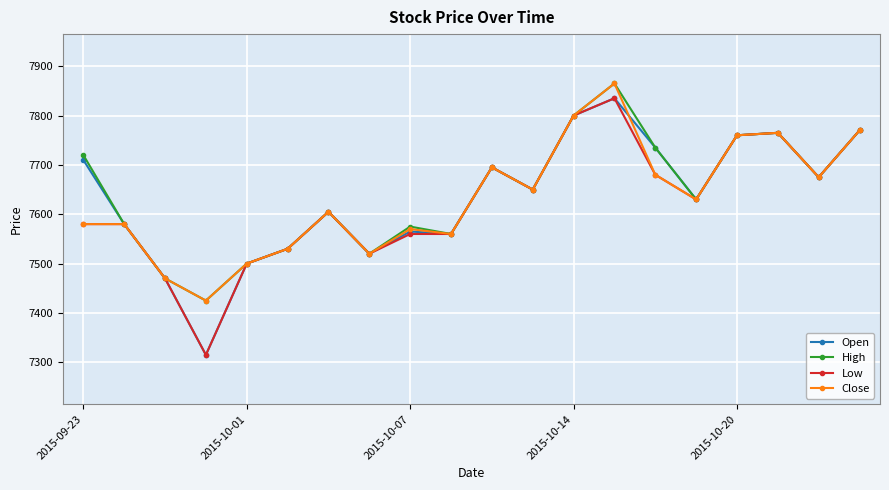

What is the smallest value displayed?

7315